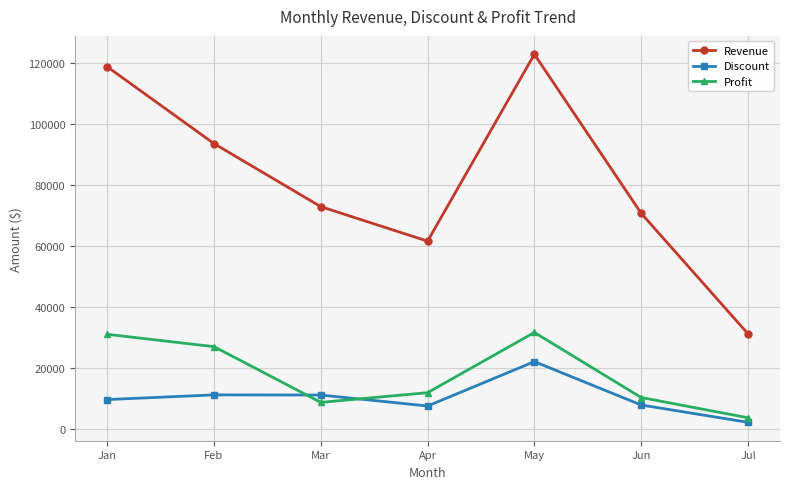

Does the chart have visible grid lines?

Yes